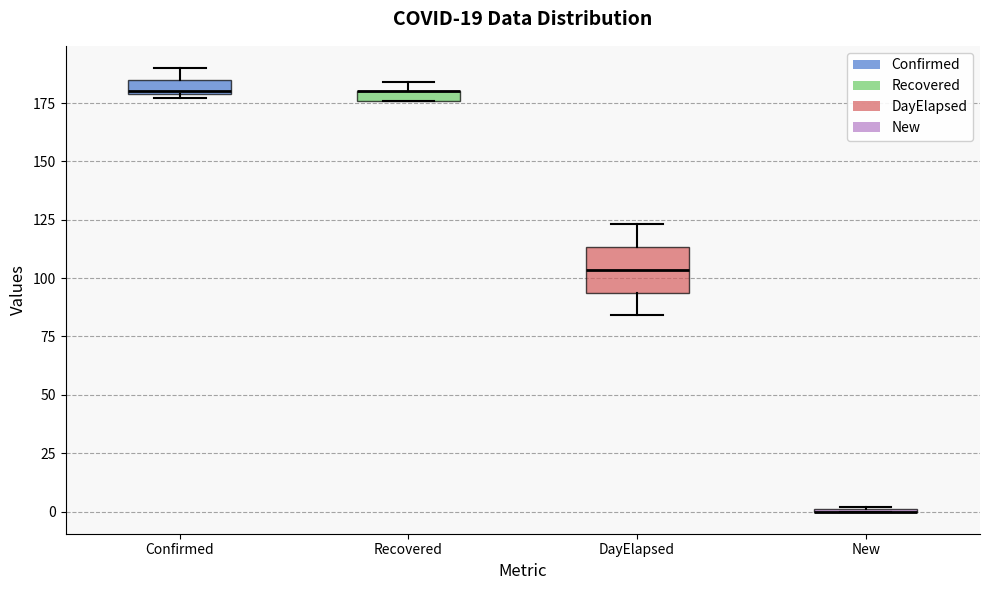

Where is the lower edge of the box for Recovered on the y-axis? The values are not printed on the chart, so give them approximately, as read against the axis.

175